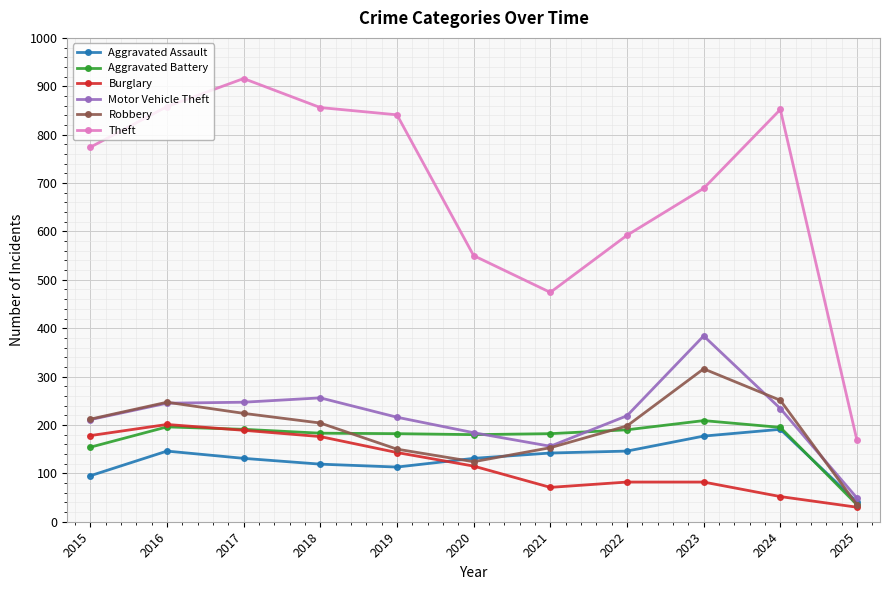

Which series has the largest total across all categories?

Theft